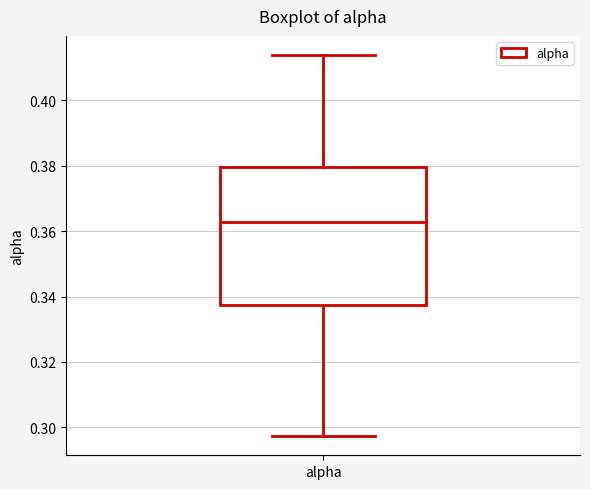

Read this box plot against the y-axis: the position of the median line, the range covered by the box, and the ends of both whiskers. The values are not printed on the chart, so give them approximately, as read against the axis.

median 0.362, box 0.338 to 0.380, whiskers 0.298 to 0.414